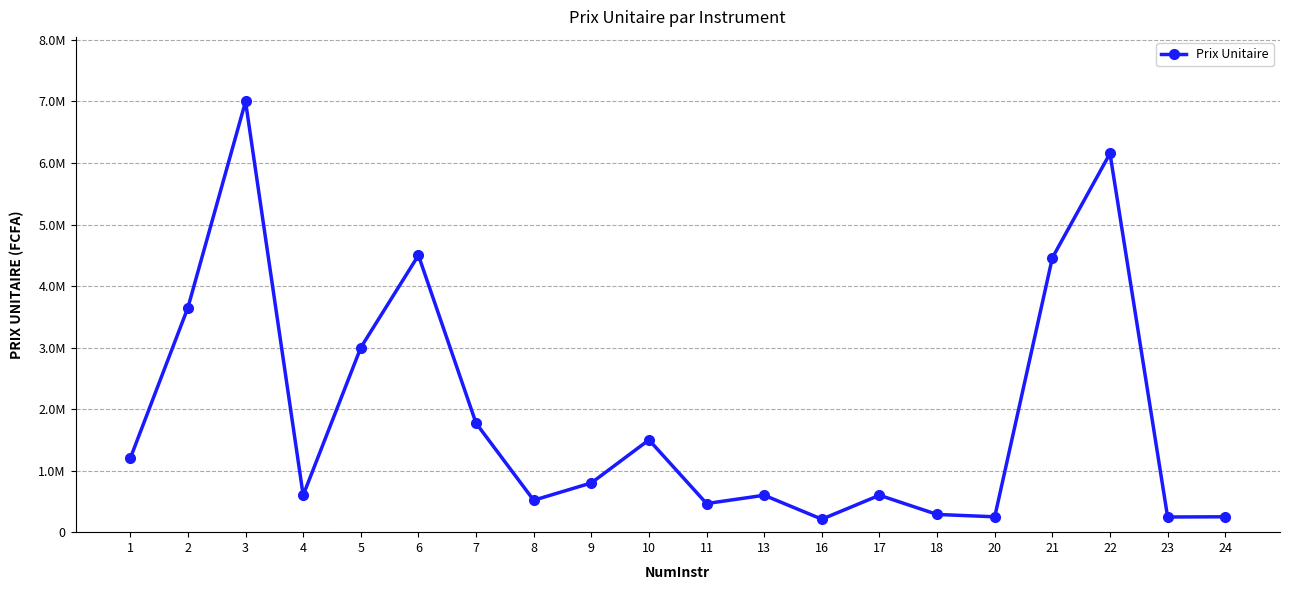

How many interior local valleys (lower than both neighbors) does the data have?

6